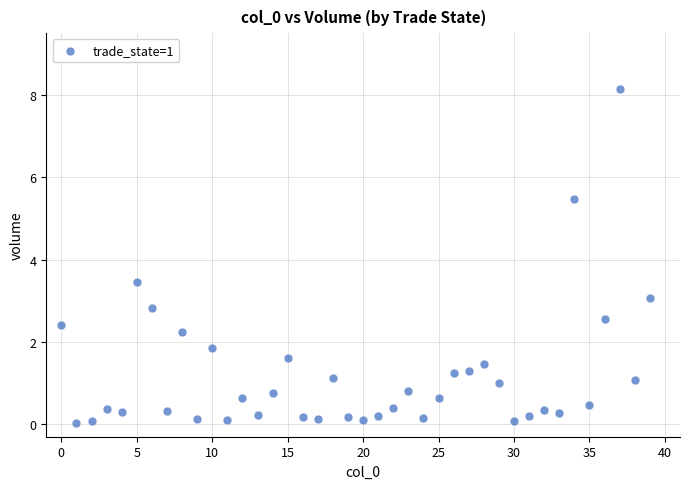

What Y value in the scatter plot is closest to 4?

3.4